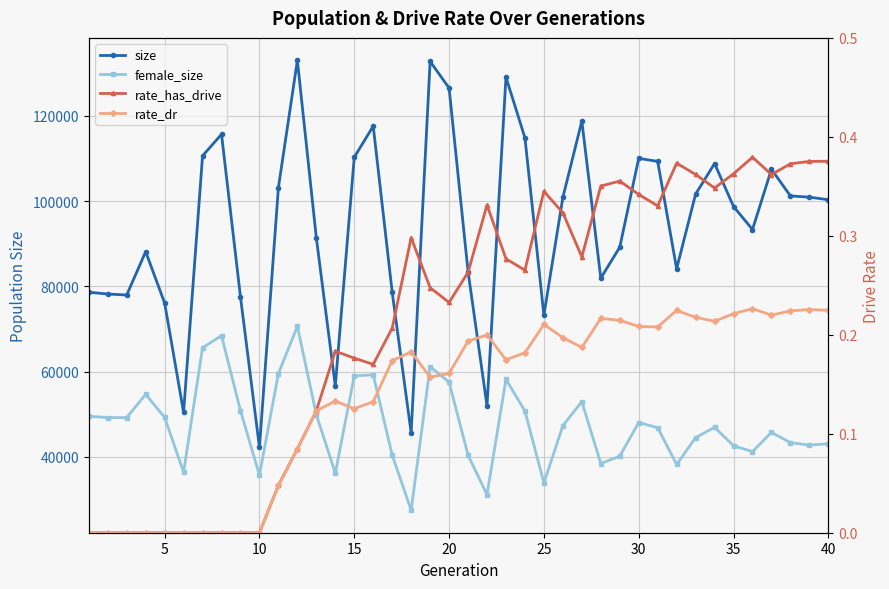

The rate_dr series shows 0.1 at 28. True or false?

False